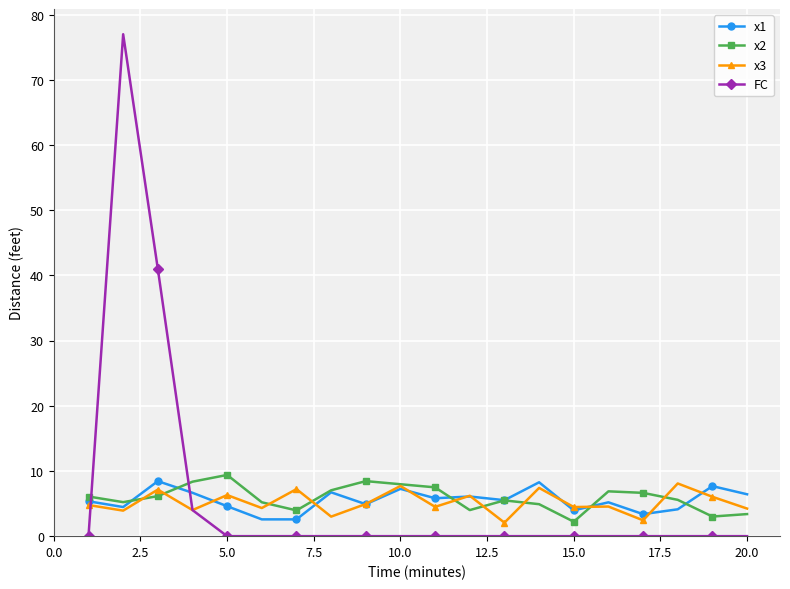

Which series ends up on top after the final intersection of FC and x1?

x1